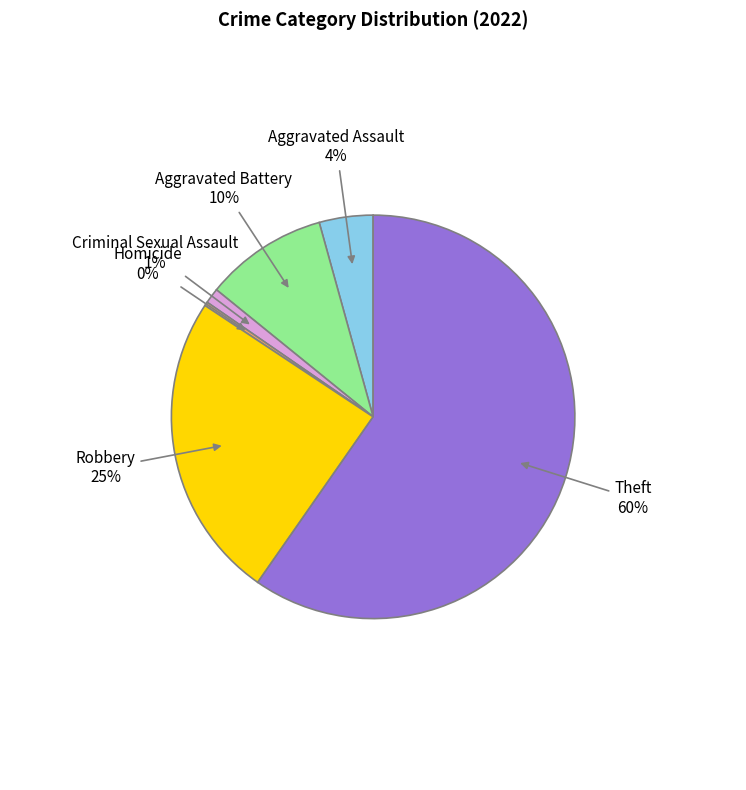

Which category accounts for the majority?

Theft